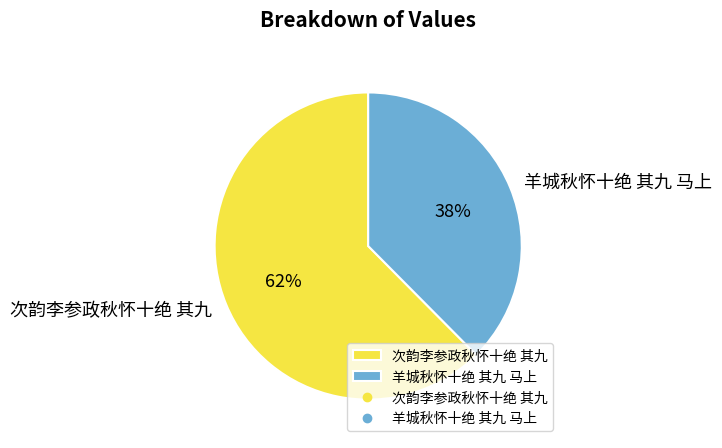

Count the number of slices in the pie.

2